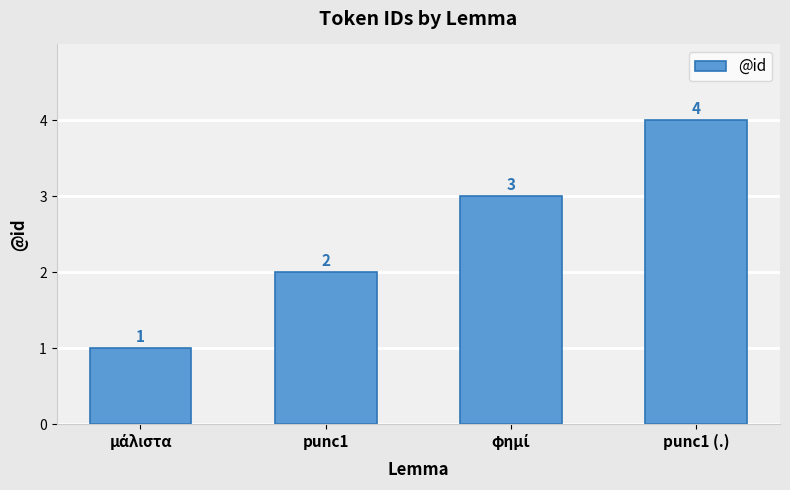

The chart shows a value of 3 at punc1. True or false?

False